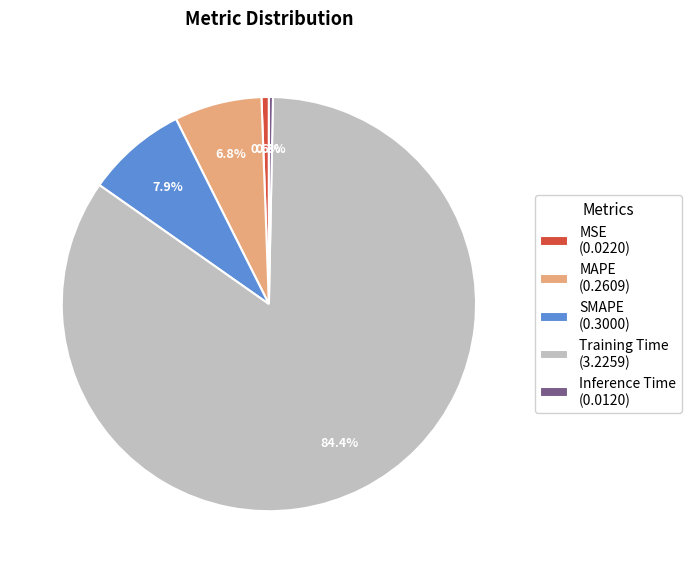

Between SMAPE (0.3000) and MAPE (0.2609), which is larger?

SMAPE (0.3000)